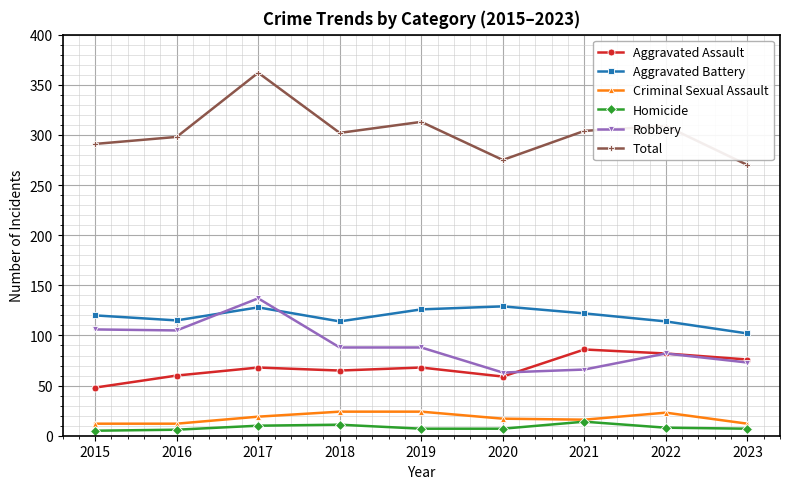

Is the value of Criminal Sexual Assault at 2016 greater than the value of Homicide at 2015?

Yes